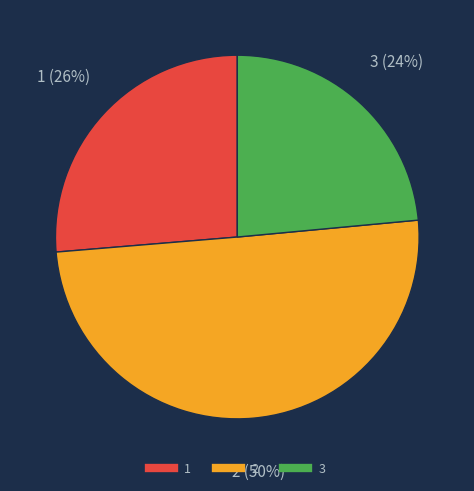

How many slices are in this pie chart?

3